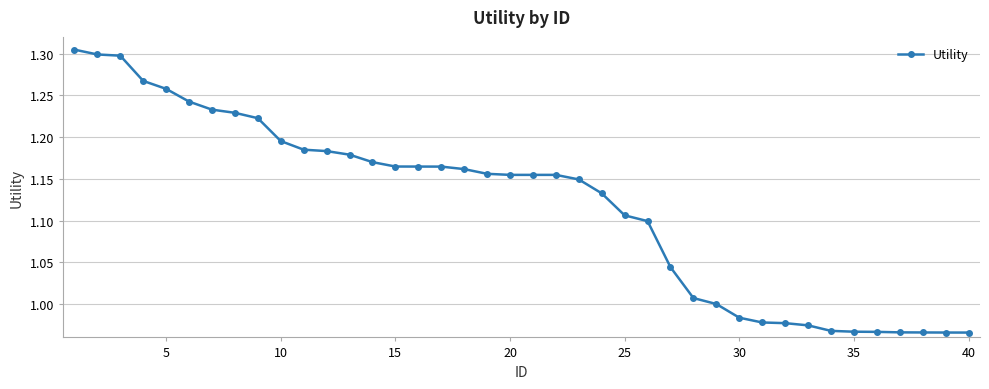

What is the difference between the maximum and minimum values?

0.3